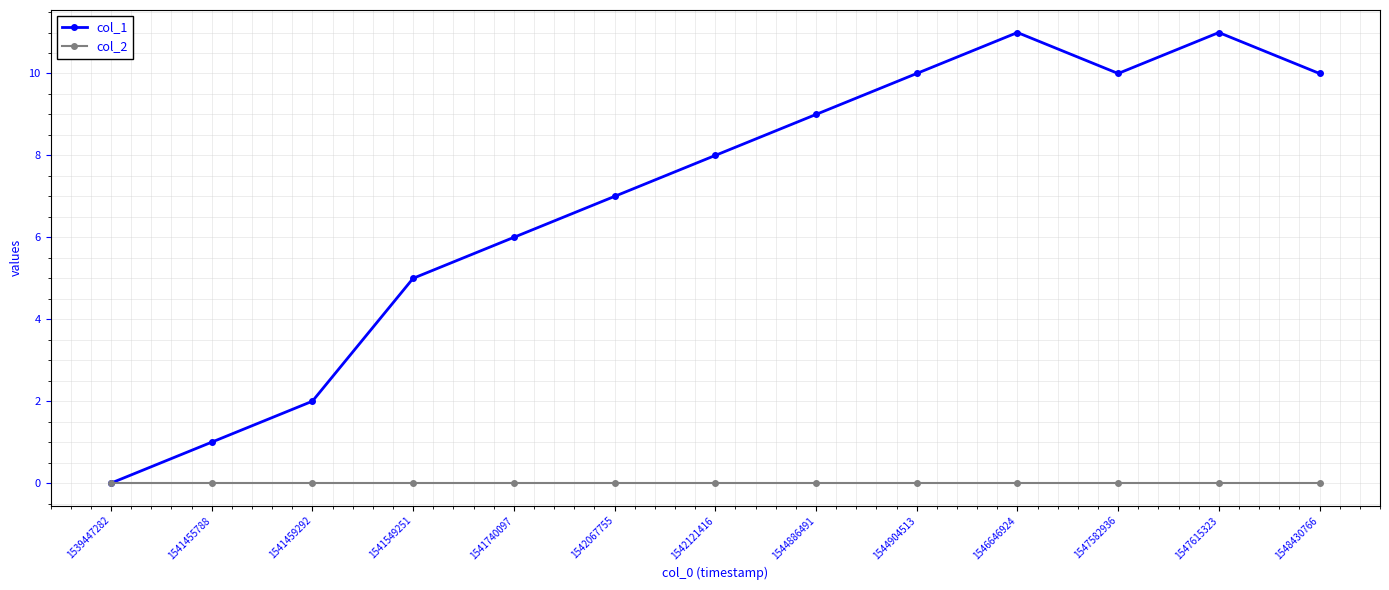

Reading left to right, transcribe all the data shown in this chart.

col_1: 0	1	2	5	6	7	8	9	10	11	10	11	10
col_2: 0	0	0	0	0	0	0	0	0	0	0	0	0